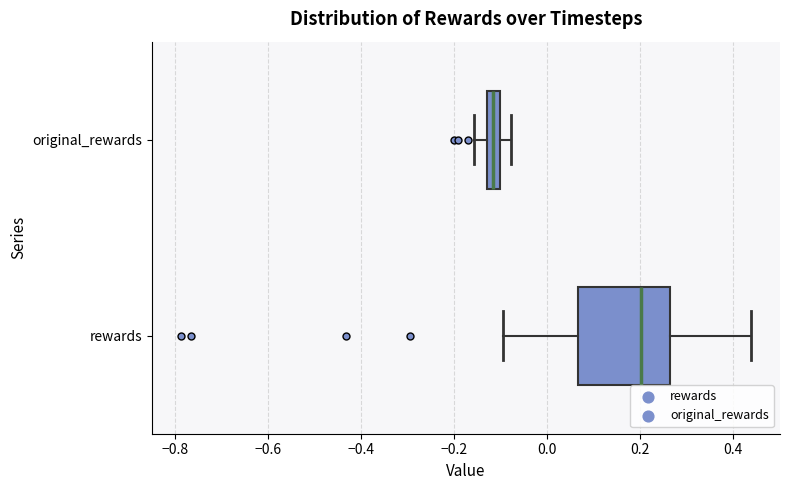

Which box has the furthest to the left median line?

original_rewards